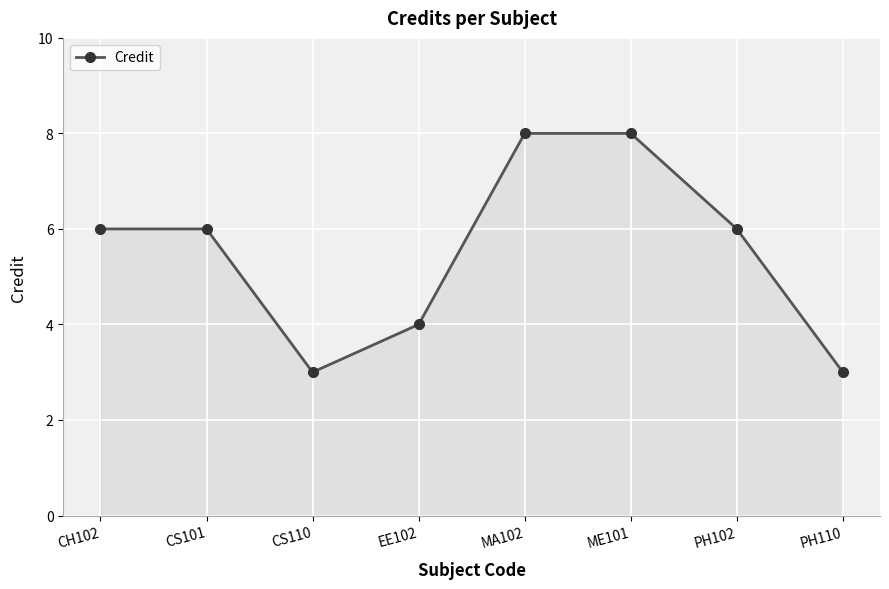

What is the change in value from CH102 to PH110?

-3